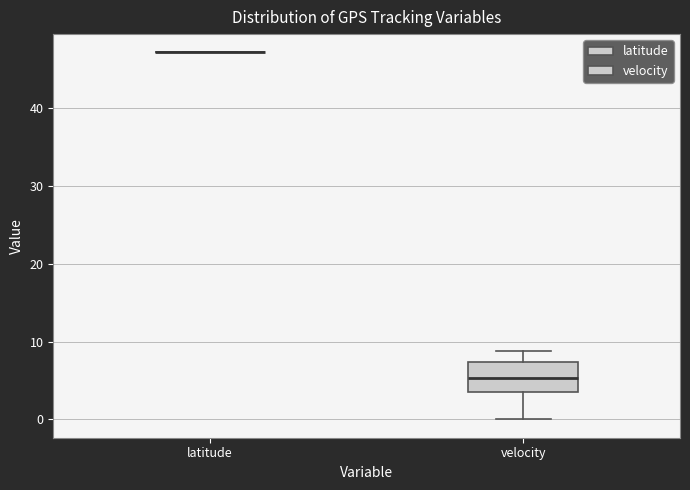

Reading left to right, read every box against the y-axis: the position of its median line, the range the box covers, and the ends of its whiskers. The values are not printed on the chart, so give them approximately, as read against the axis.

latitude: box collapsed to a line at 47, whiskers 47 to 47
velocity: median 5, box 4 to 7, whiskers 0 to 9